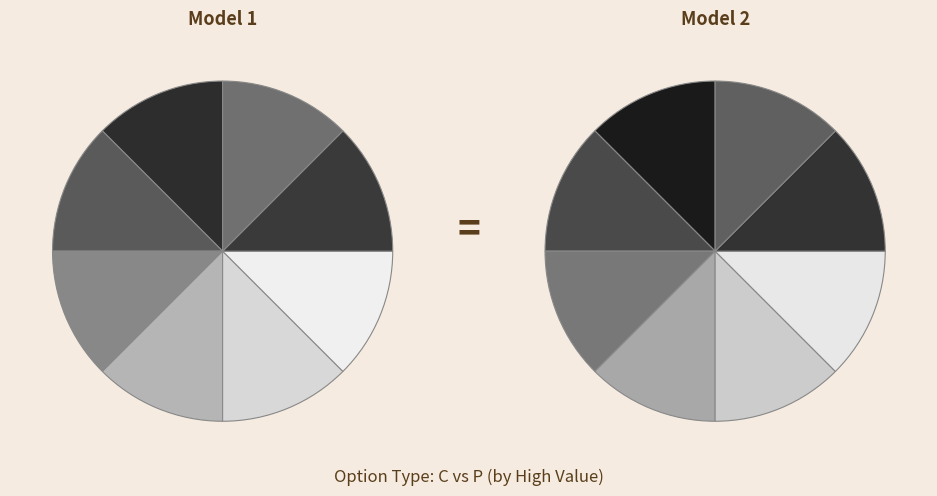

Which series has the widest spread of values?

C